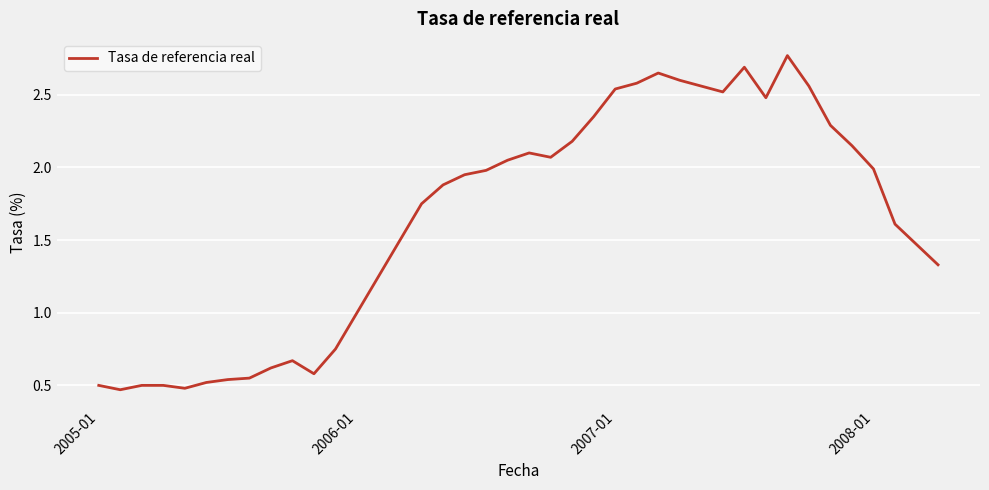

What is the sum of all values?

65.5